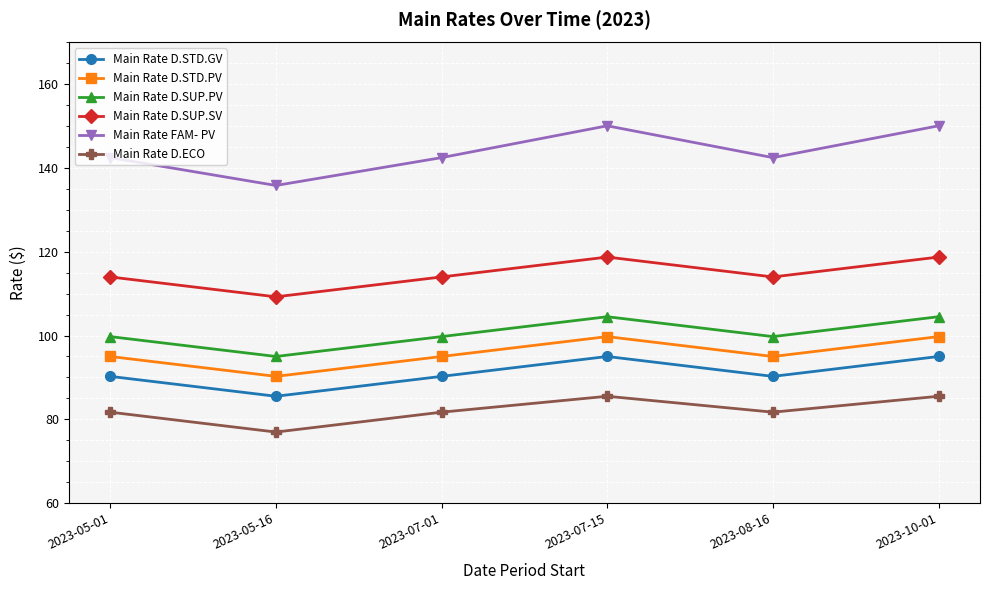

What is the total value across all series at 2023-07-15?

653.6